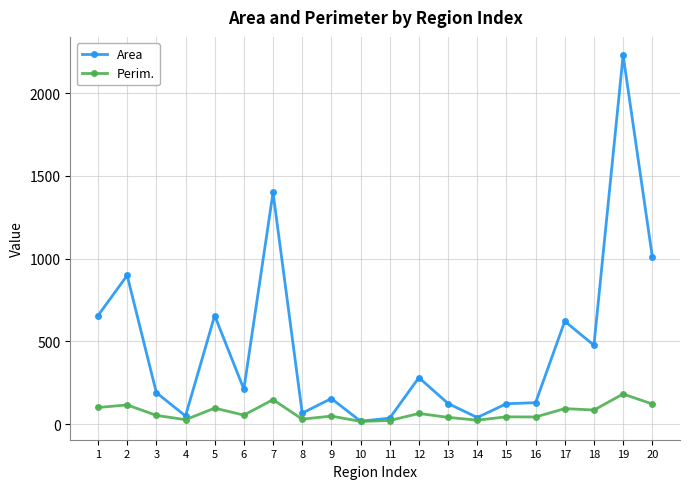

What are all the series names shown in the legend?

Area, Perim.